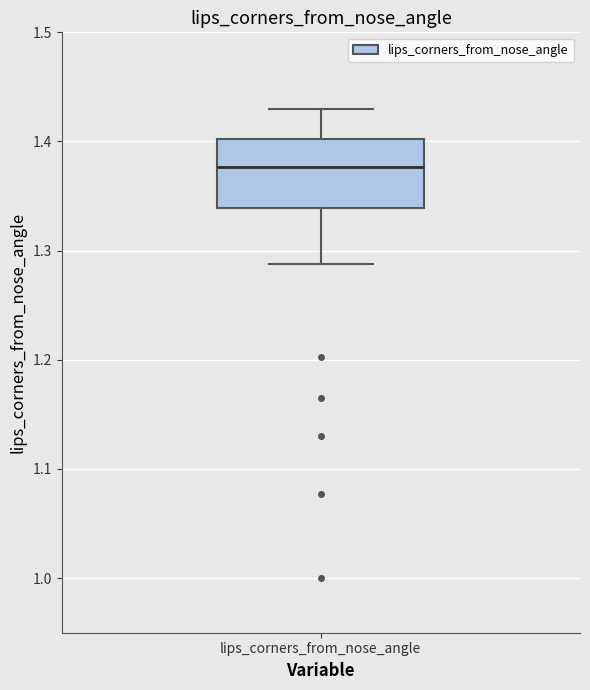

Where is the upper edge of the box for lips_corners_from_nose_angle on the y-axis? The values are not printed on the chart, so give them approximately, as read against the axis.

1.40